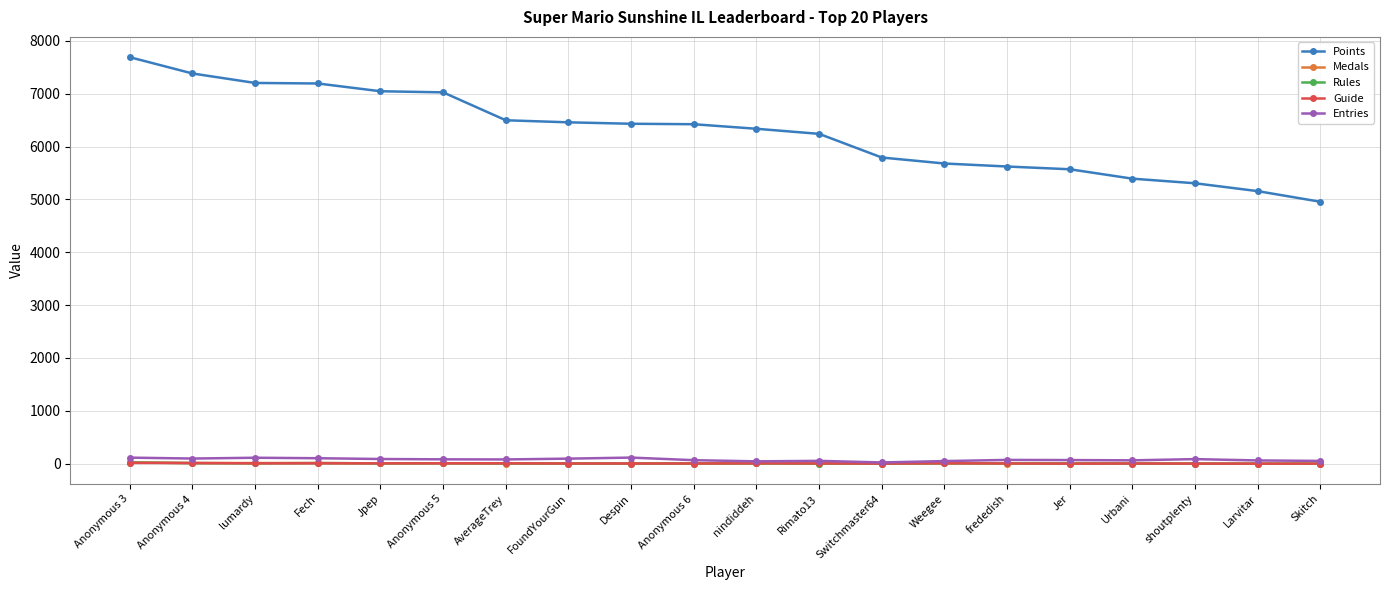

What is the minimum value for Points?

4955